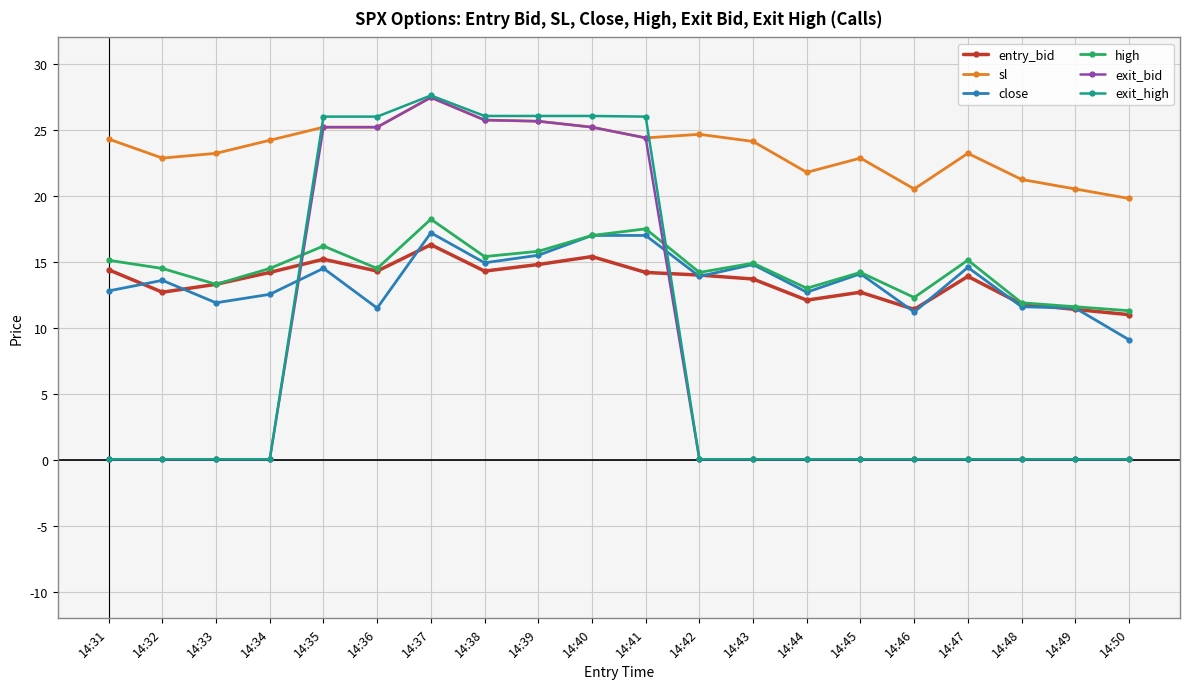

At which label does close reach its minimum?

14:50